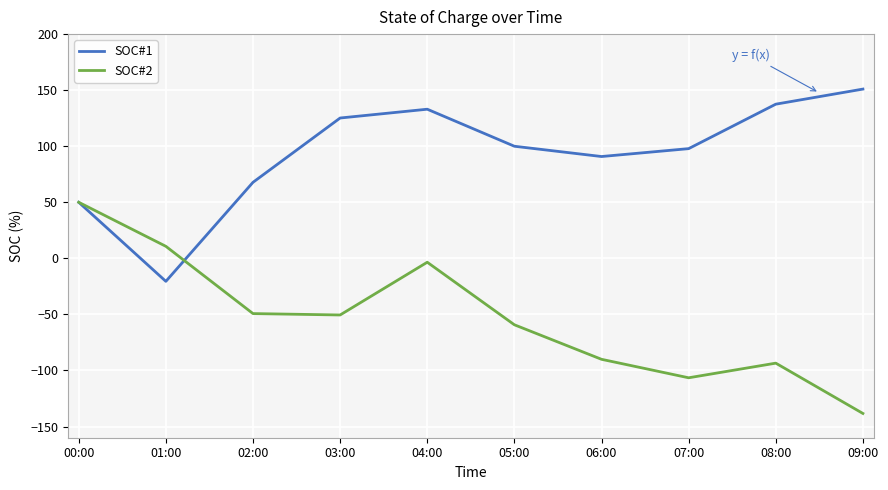

Does the chart display data point markers on the line(s)?

No